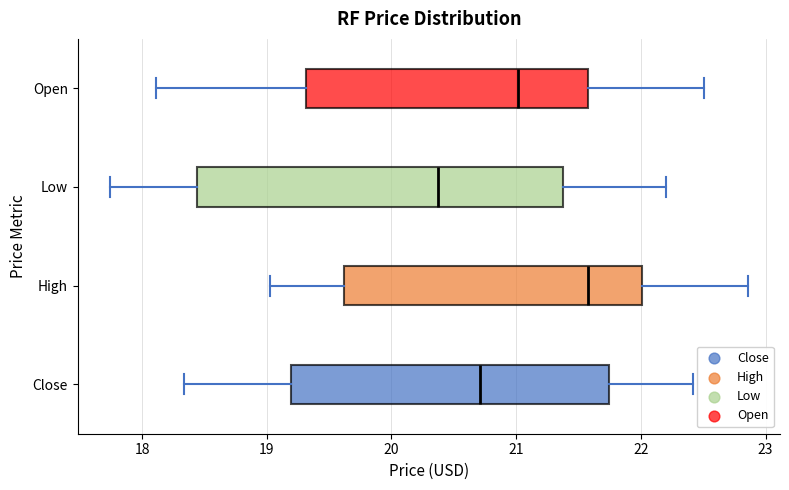

Where does the median line of the box for Low sit on the x-axis? The values are not printed on the chart, so give them approximately, as read against the axis.

20.4